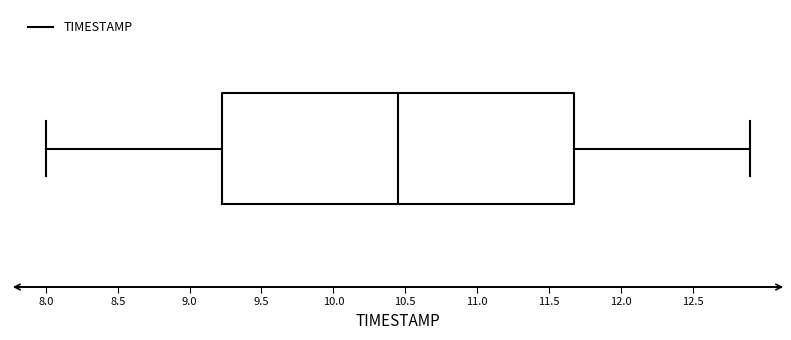

Read this box plot against the x-axis: the position of the median line, the range covered by the box, and the ends of both whiskers. The values are not printed on the chart, so give them approximately, as read against the axis.

median 10.45, box 9.25 to 11.70, whiskers 8.00 to 12.90